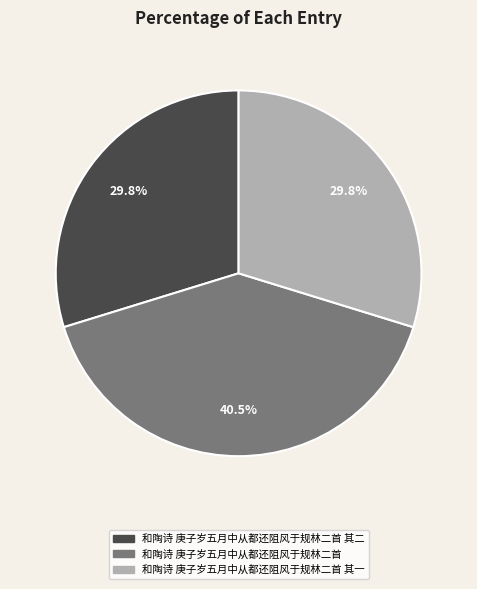

What is the ratio of the value at 和陶诗 庚子岁五月中从都还阻风于规林二首 其二 to the value at 和陶诗 庚子岁五月中从都还阻风于规林二首?

0.7